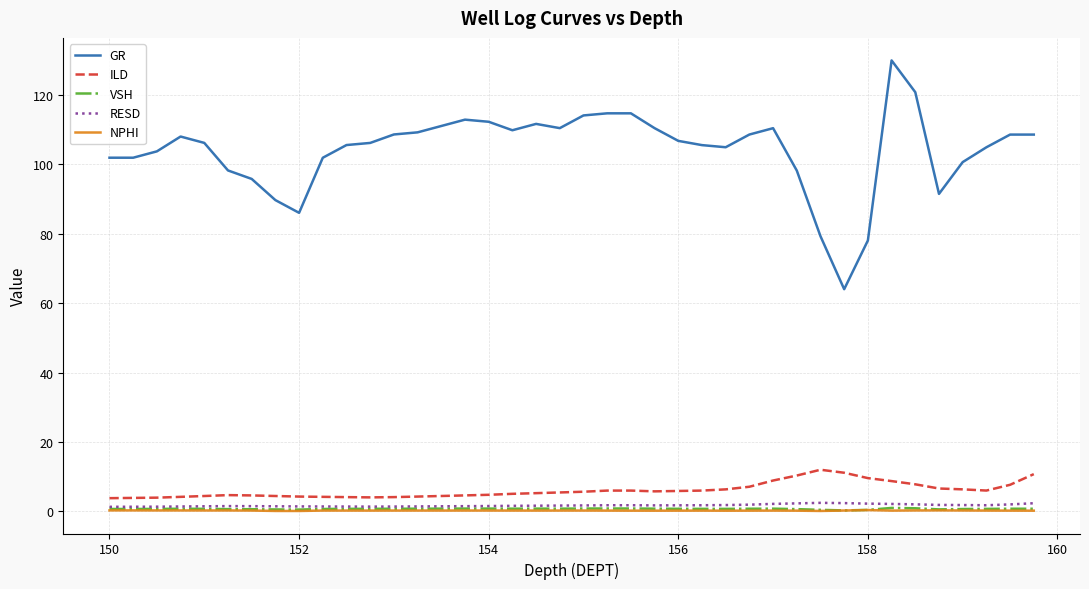

Which series has the largest total across all categories?

GR